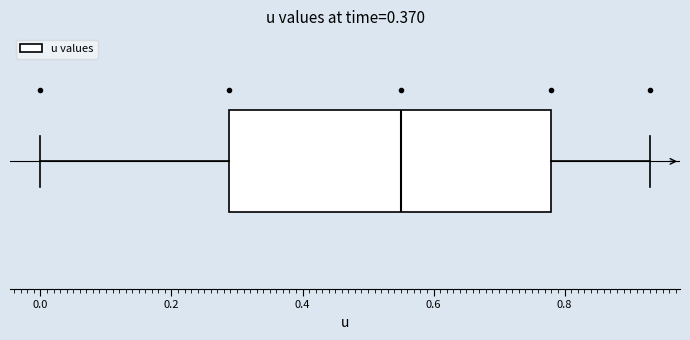

Where does the right whisker of the box end on the x-axis? The values are not printed on the chart, so give them approximately, as read against the axis.

0.92